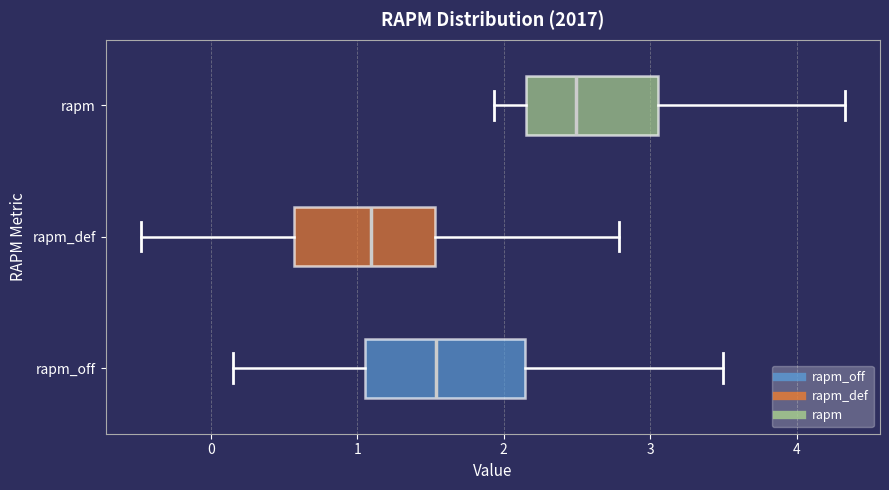

Reading bottom to top, transcribe this box plot: for each box, give where its median line is, the range the box spans, and where its two whiskers end, as read against the x-axis. The values are not printed on the chart, so give them approximately, as read against the axis.

rapm_off: median 1.5, box 1.1 to 2.1, whiskers 0.2 to 3.5
rapm_def: median 1.1, box 0.6 to 1.5, whiskers -0.5 to 2.8
rapm: median 2.5, box 2.2 to 3.1, whiskers 1.9 to 4.3